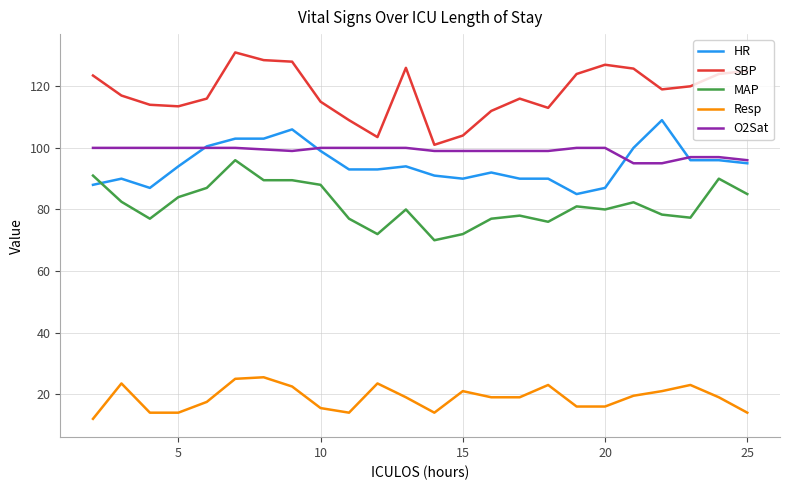

Which series has the largest range (max minus min)?

SBP